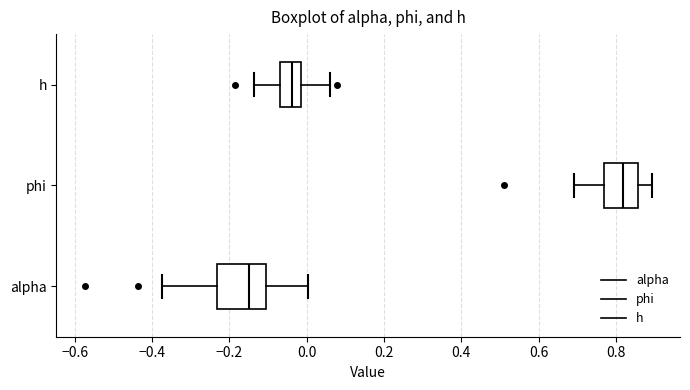

Reading bottom to top, read every box against the x-axis: the position of its median line, the range the box covers, and the ends of its whiskers. The values are not printed on the chart, so give them approximately, as read against the axis.

alpha: median -0.14, box -0.24 to -0.10, whiskers -0.38 to 0.00
phi: median 0.82, box 0.76 to 0.86, whiskers 0.70 to 0.90
h: median -0.04, box -0.08 to -0.02, whiskers -0.14 to 0.06